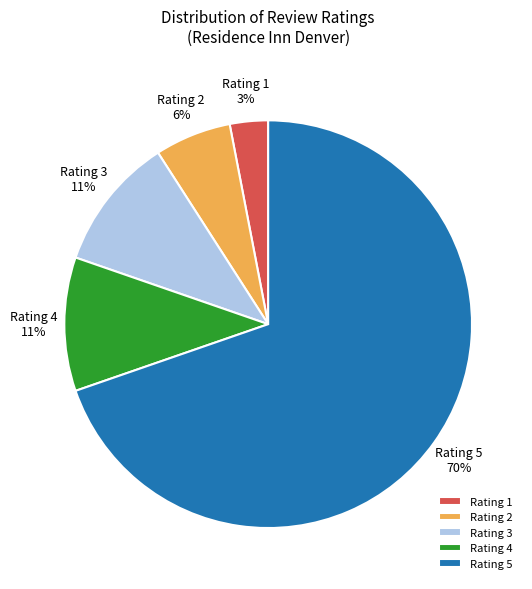

True or false: Rating 5 accounts for 84% of the total.

False